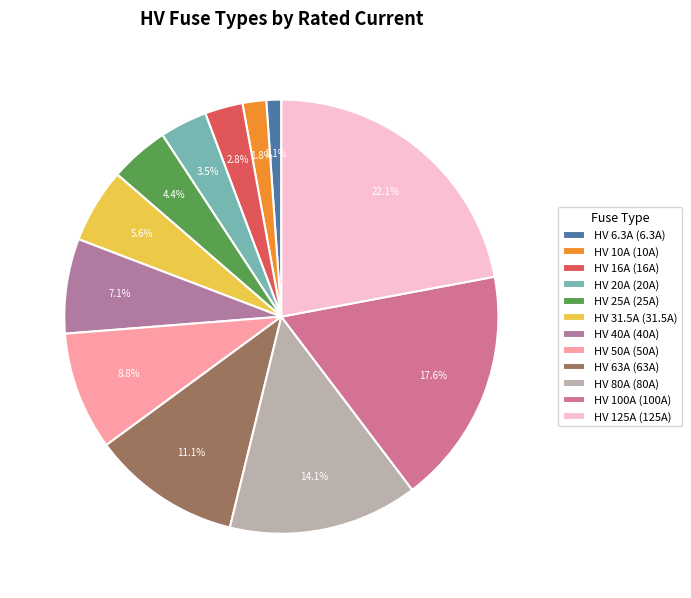

How many slices are in this pie chart?

12